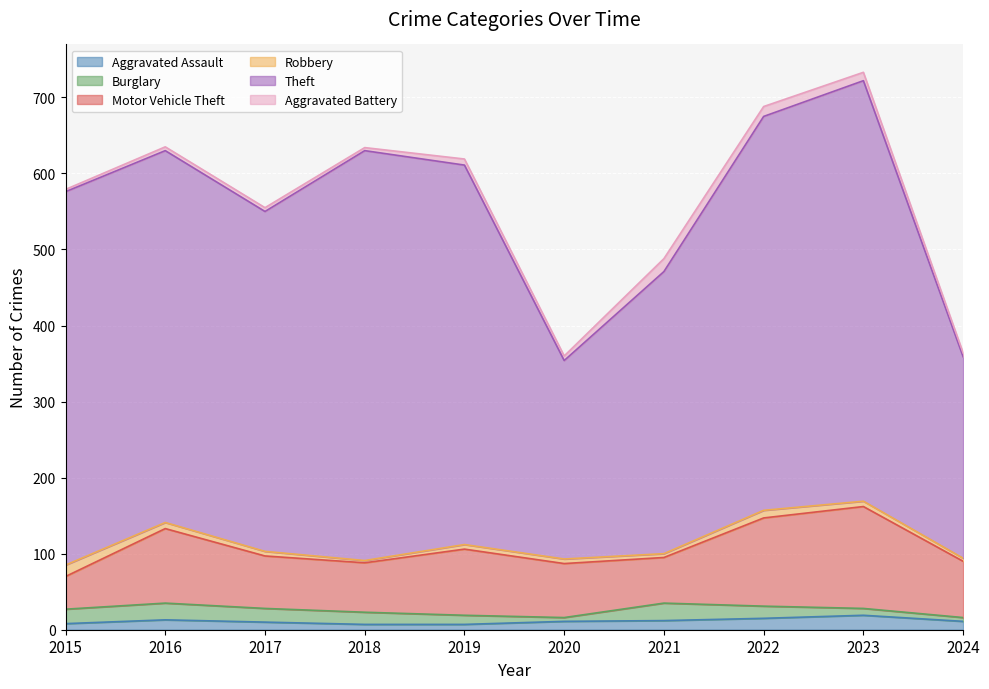

True or false: Robbery and Motor Vehicle Theft intersect in this chart.

False